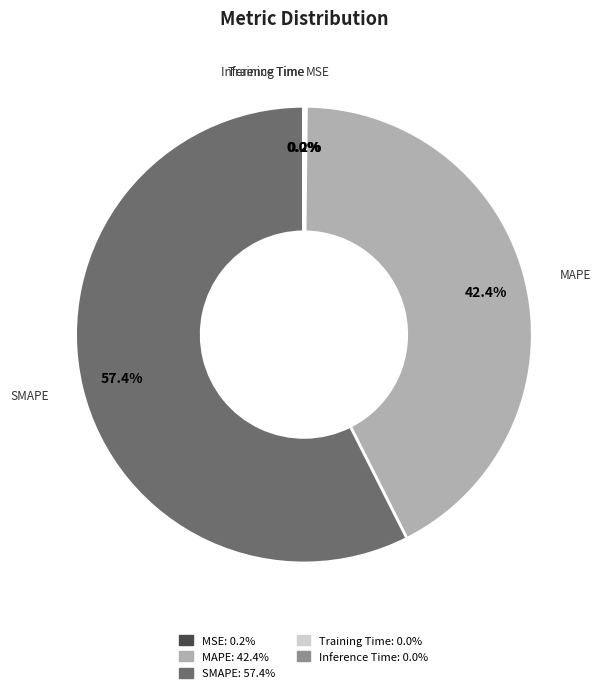

Which slice is the largest?

SMAPE